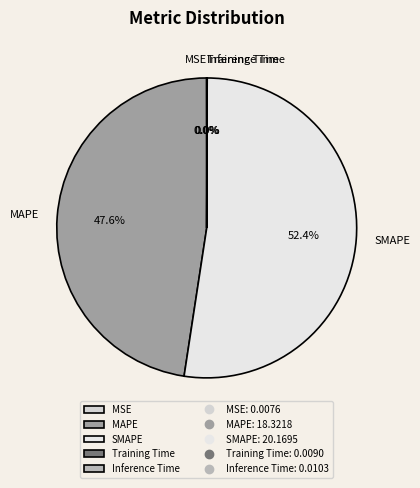

Does any single category account for the majority?

Yes